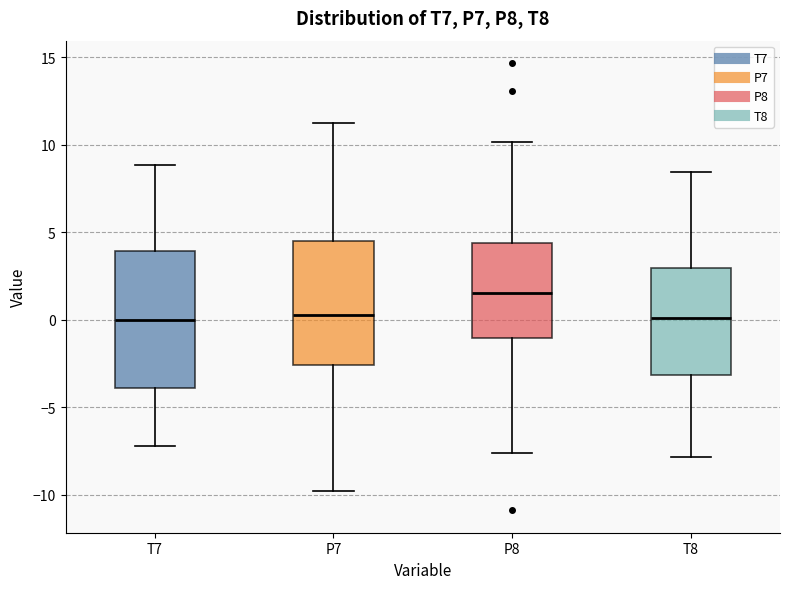

Reading left to right, read every box against the y-axis: the position of its median line, the range the box covers, and the ends of its whiskers. The values are not printed on the chart, so give them approximately, as read against the axis.

T7: median 0.0, box -4.0 to 4.0, whiskers -7.0 to 9.0
P7: median 0.5, box -2.5 to 4.5, whiskers -10.0 to 11.0
P8: median 1.5, box -1.0 to 4.5, whiskers -7.5 to 10.0
T8: median 0.0, box -3.0 to 3.0, whiskers -8.0 to 8.5